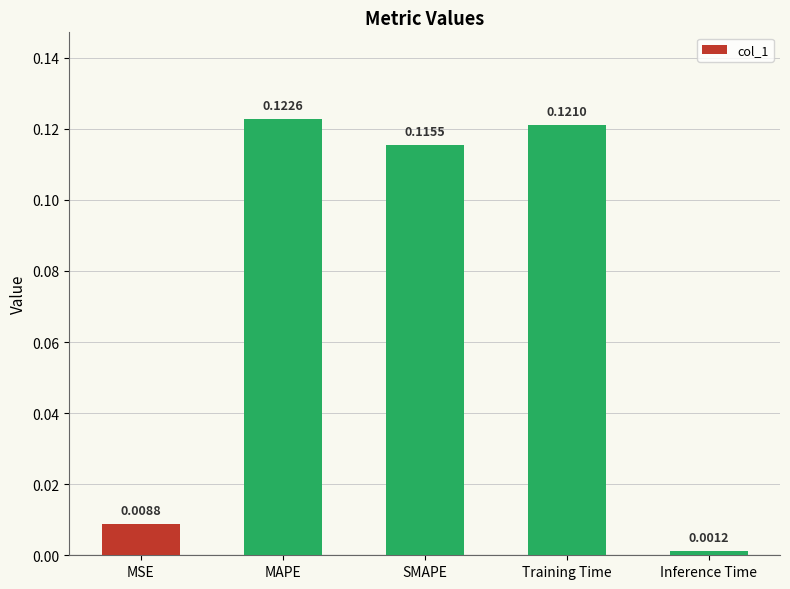

List the labels in order of value, smallest first.

Inference Time, MSE, SMAPE, Training Time, MAPE